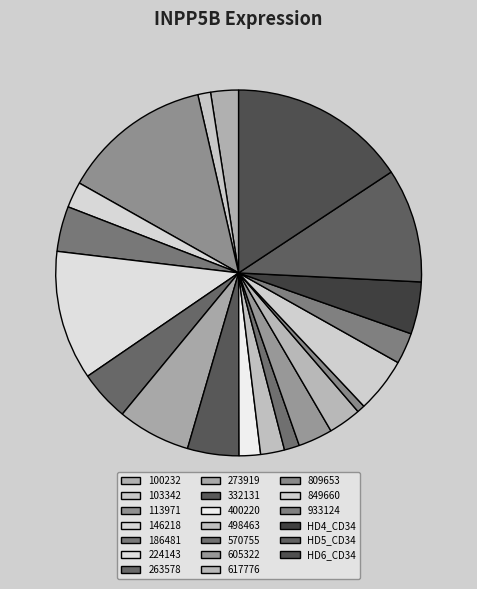

Count the number of slices in the pie.

20